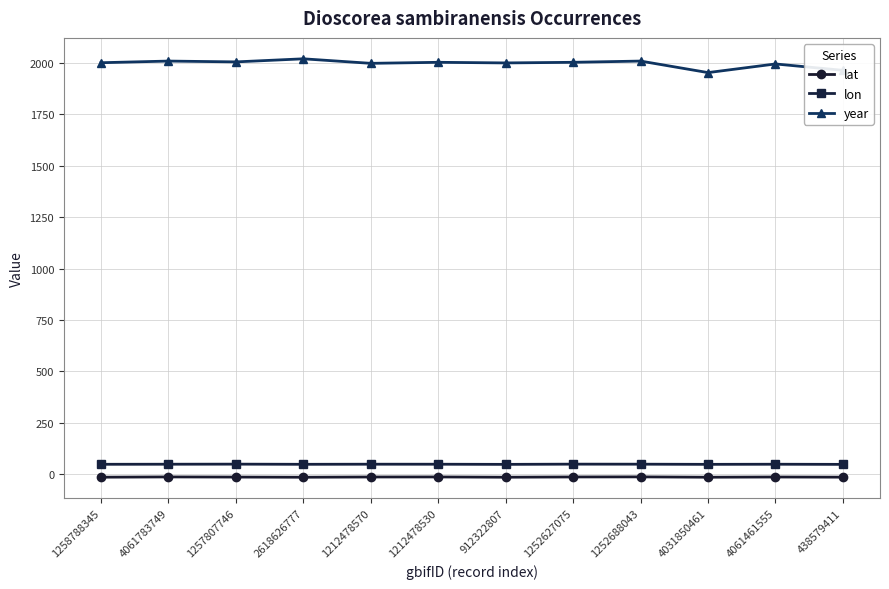

Which series has the widest spread of values?

year